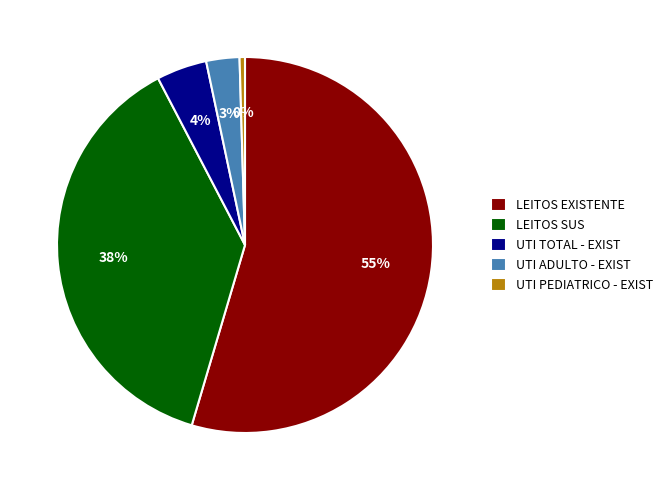

What is the smallest slice in the pie chart?

UTI PEDIATRICO - EXIST